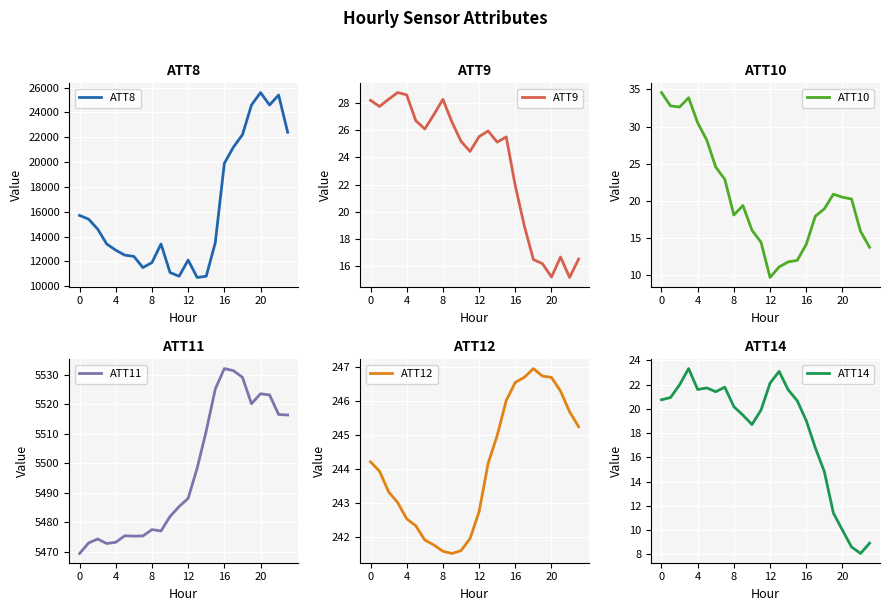

True or false: ATT8 and ATT14 cross at least once.

False